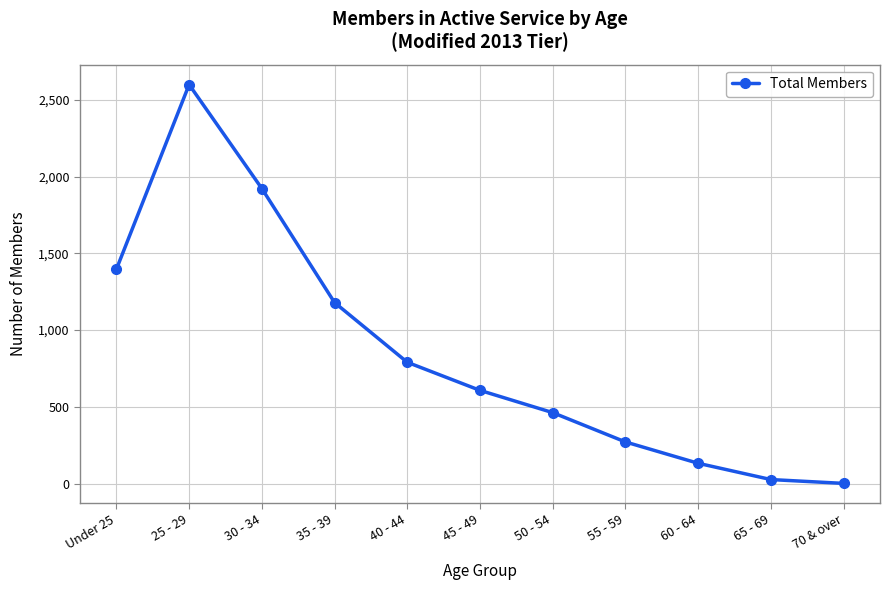

Is it true that the value at 55 - 59 is 149?

False